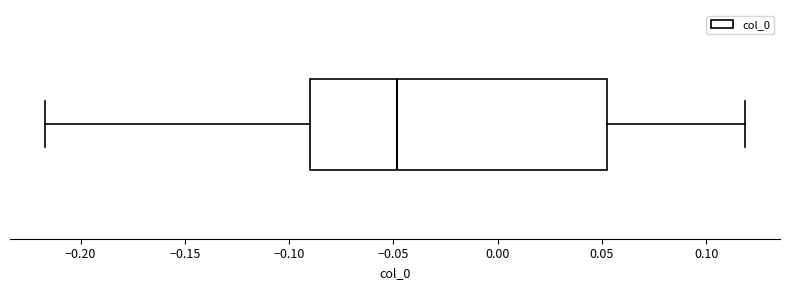

Transcribe this box plot: give where the median line is, the range the box spans, and where the two whiskers end, as read against the x-axis. The values are not printed on the chart, so give them approximately, as read against the axis.

median -0.050, box -0.090 to 0.050, whiskers -0.215 to 0.120